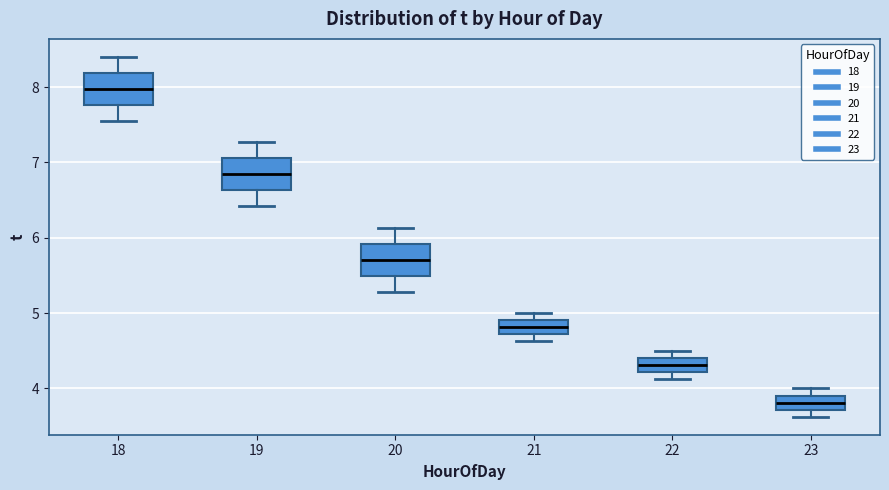

Reading left to right, read every box against the y-axis: the position of its median line, the range the box covers, and the ends of its whiskers. The values are not printed on the chart, so give them approximately, as read against the axis.

18: median 8.0, box 7.8 to 8.2, whiskers 7.6 to 8.4
19: median 6.8, box 6.6 to 7.1, whiskers 6.4 to 7.3
20: median 5.7, box 5.5 to 5.9, whiskers 5.3 to 6.1
21: median 4.8, box 4.7 to 4.9, whiskers 4.6 to 5.0
22: median 4.3, box 4.2 to 4.4, whiskers 4.1 to 4.5
23: median 3.8, box 3.7 to 3.9, whiskers 3.6 to 4.0